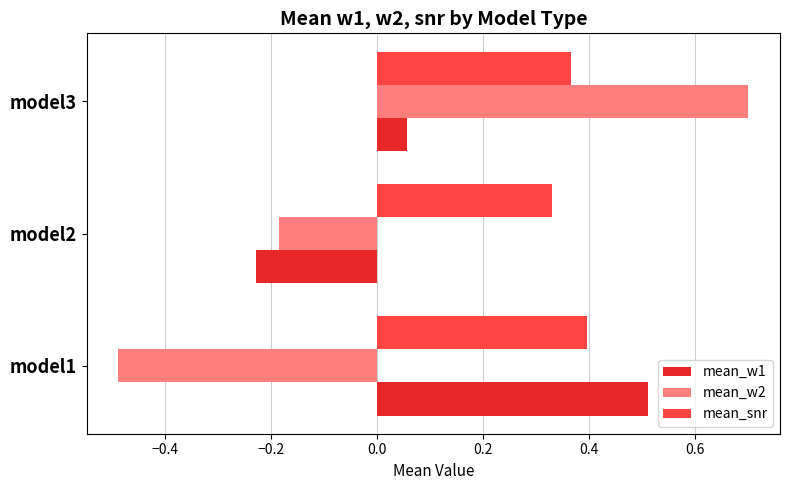

How many series are shown in this chart?

3